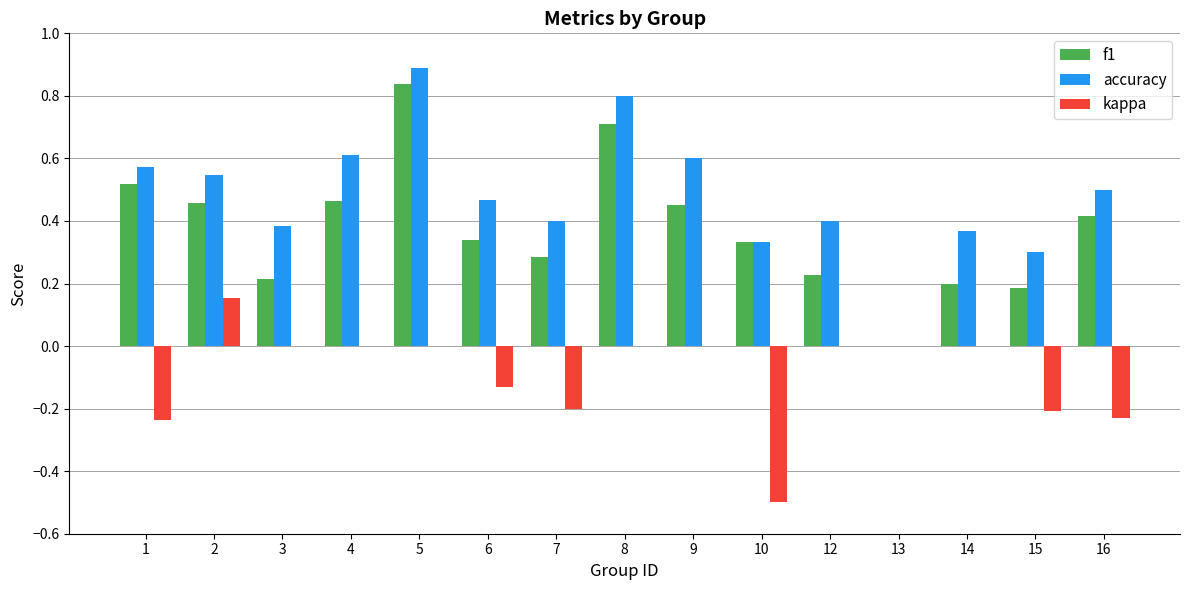

What is the total value across all series at 4?

1.1